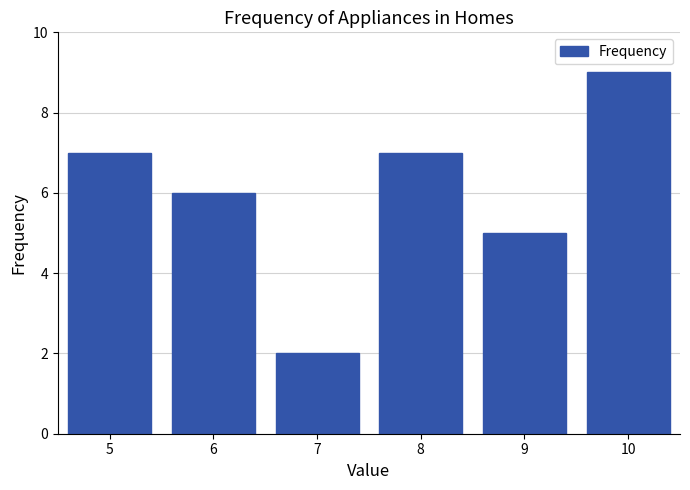

Reading right to left, list all the values displayed in this chart.

9	5	7	2	6	7